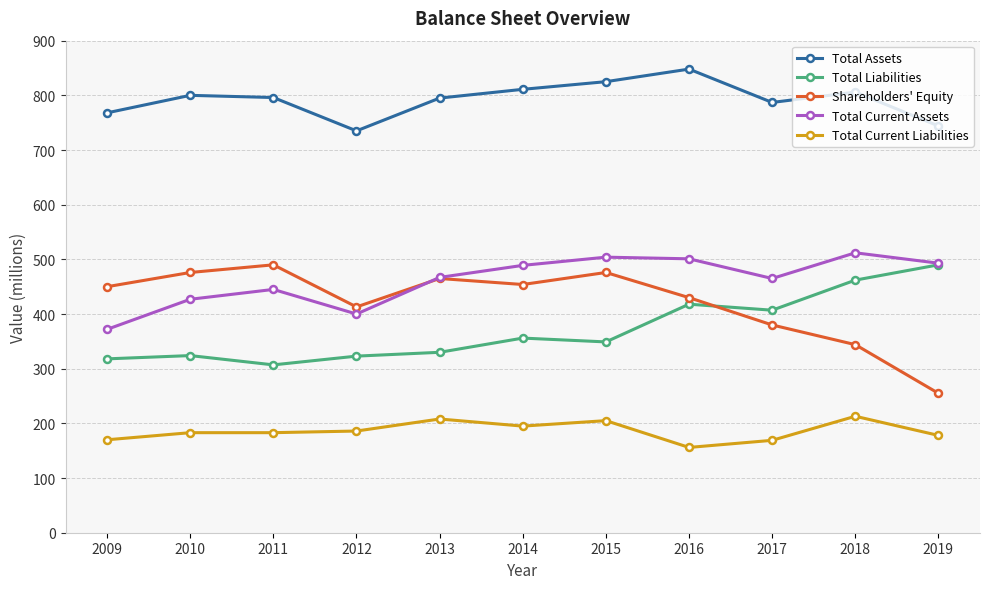

The Shareholders' Equity series shows 110 at 2018. True or false?

False